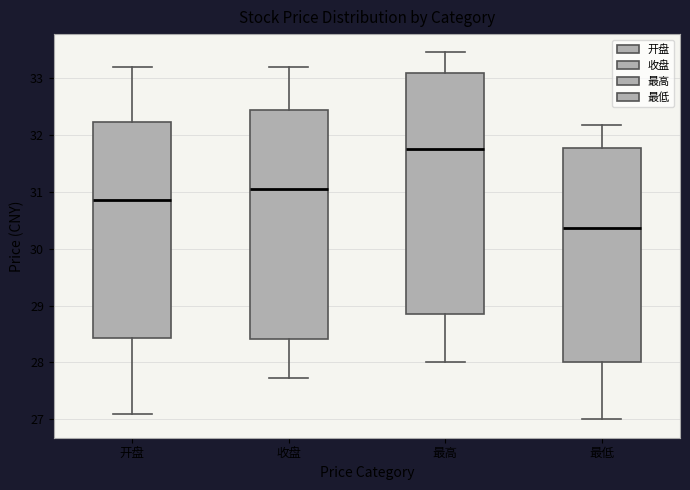

Which box has the lowest median line?

最低